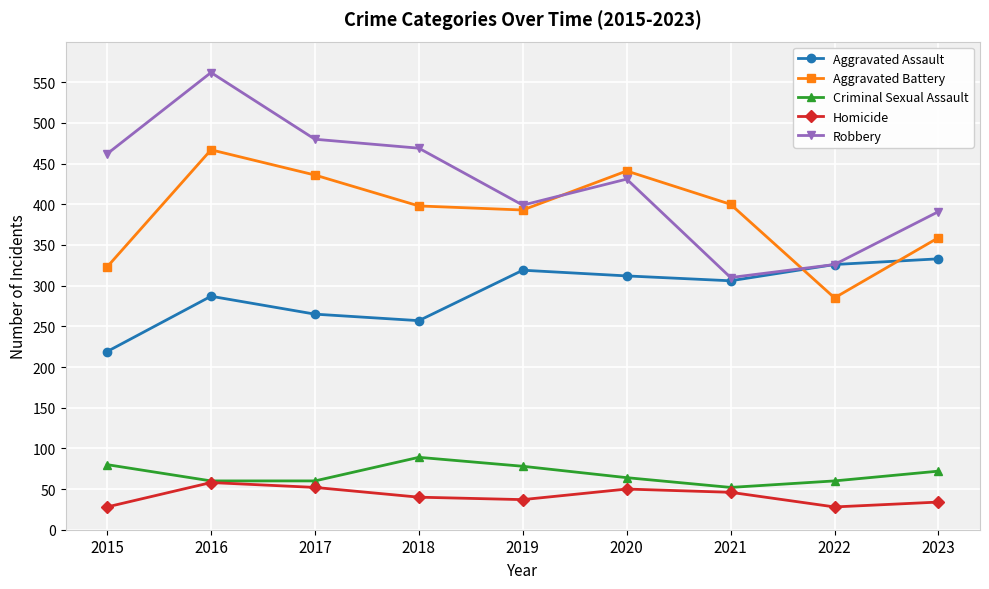

What is the difference between the highest and lowest values at 2015?

434